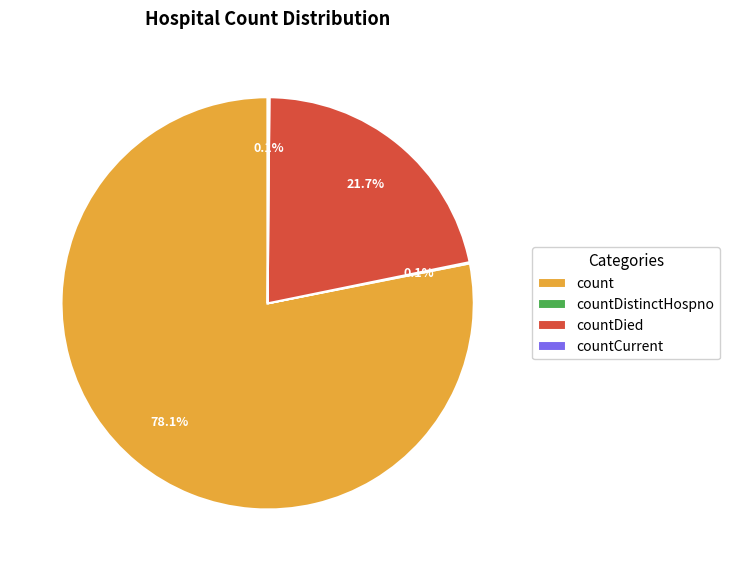

Is there any slice that represents more than half of the pie?

Yes